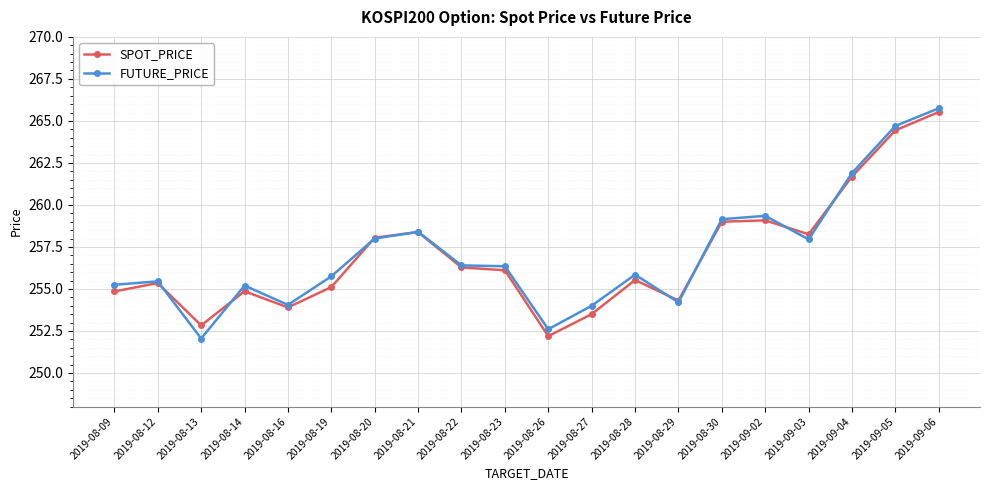

What is the label of the 19th point from the left?

2019-09-05